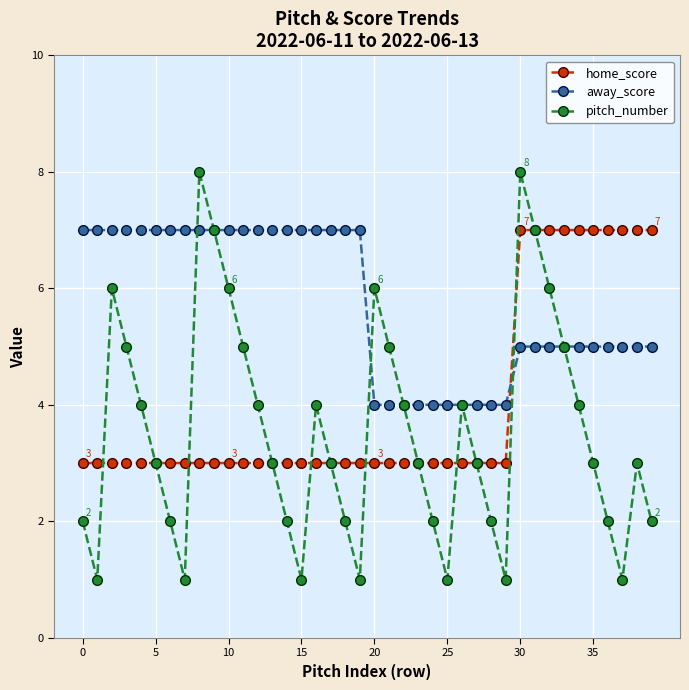

Which series has the widest spread of values?

pitch_number